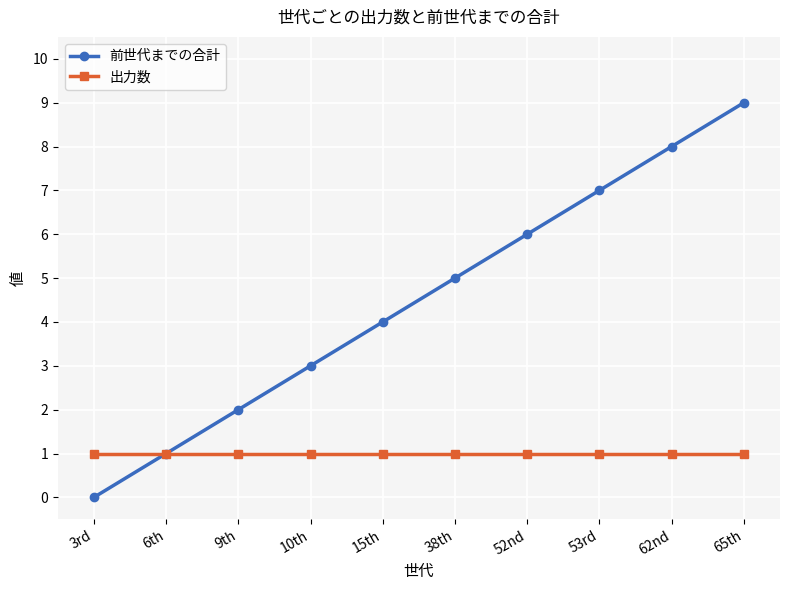

Reading right to left, transcribe all the data shown in this chart.

前世代までの合計: 65th=9	62nd=8	53rd=7	52nd=6	38th=5	15th=4	10th=3	9th=2	6th=1	3rd=0
出力数: 65th=1	62nd=1	53rd=1	52nd=1	38th=1	15th=1	10th=1	9th=1	6th=1	3rd=1